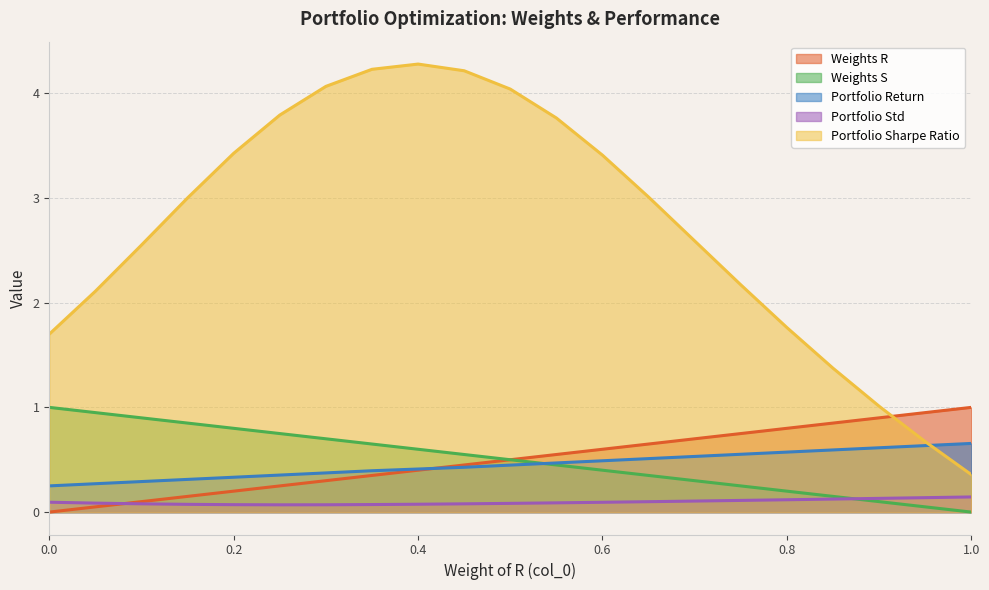

Which has a higher value, 0.0 or 0.85?

0.85